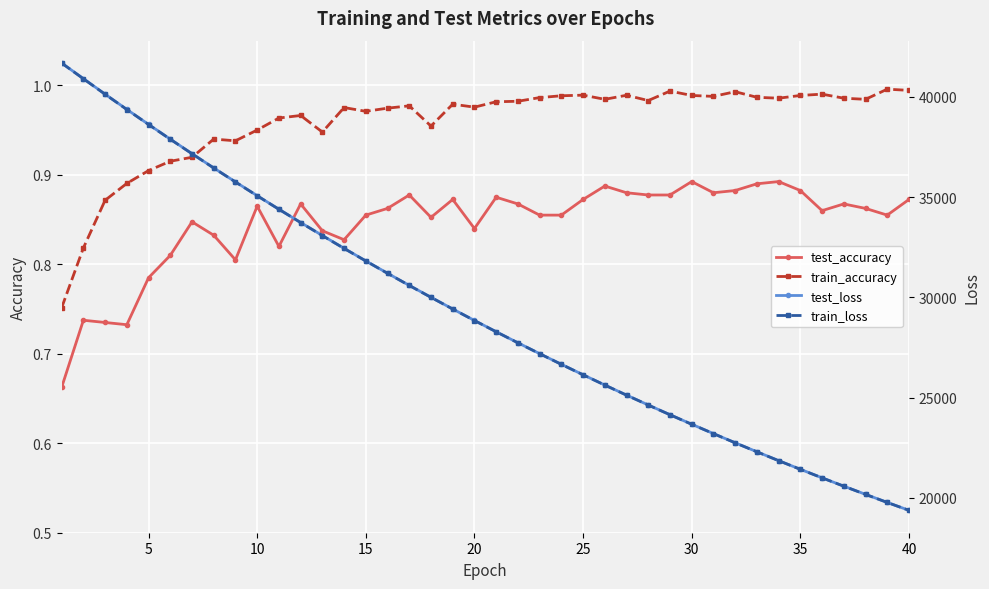

True or false: train_accuracy has more than 2 interior local peaks.

True